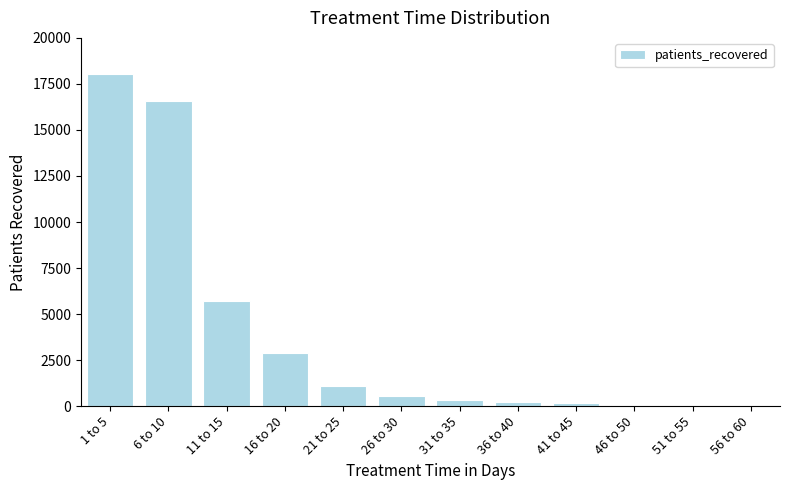

At which label is the value closest to 9022?

11 to 15